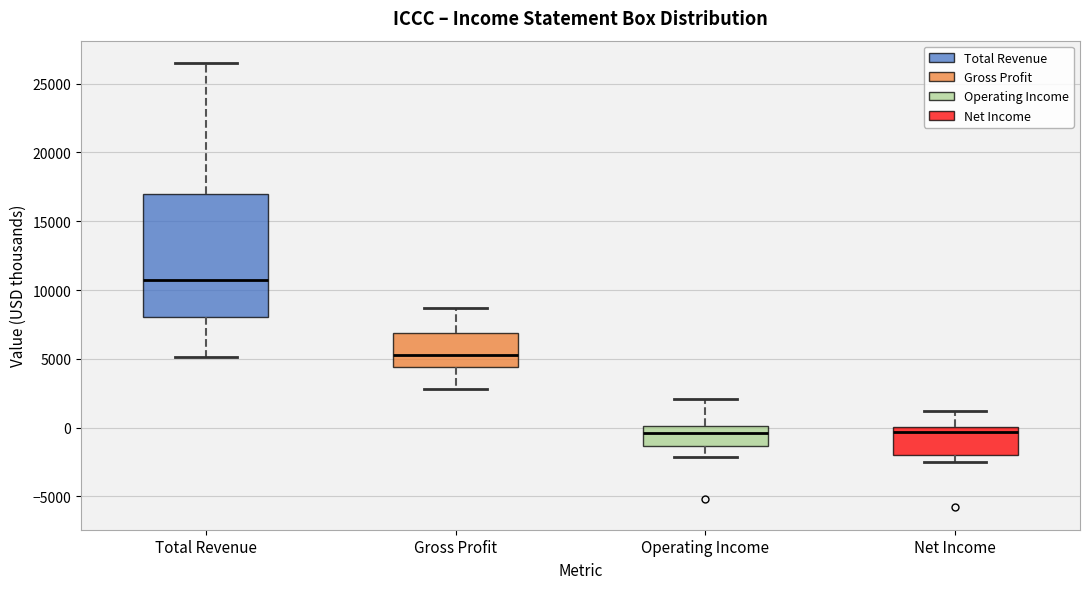

Reading left to right, read every box against the y-axis: the position of its median line, the range the box covers, and the ends of its whiskers. The values are not printed on the chart, so give them approximately, as read against the axis.

Total Revenue: median 10500, box 8000 to 17000, whiskers 5000 to 26500
Gross Profit: median 5500, box 4500 to 7000, whiskers 3000 to 8500
Operating Income: median -500, box -1500 to 0, whiskers -2000 to 2000
Net Income: median -500, box -2000 to 0, whiskers -2500 to 1000